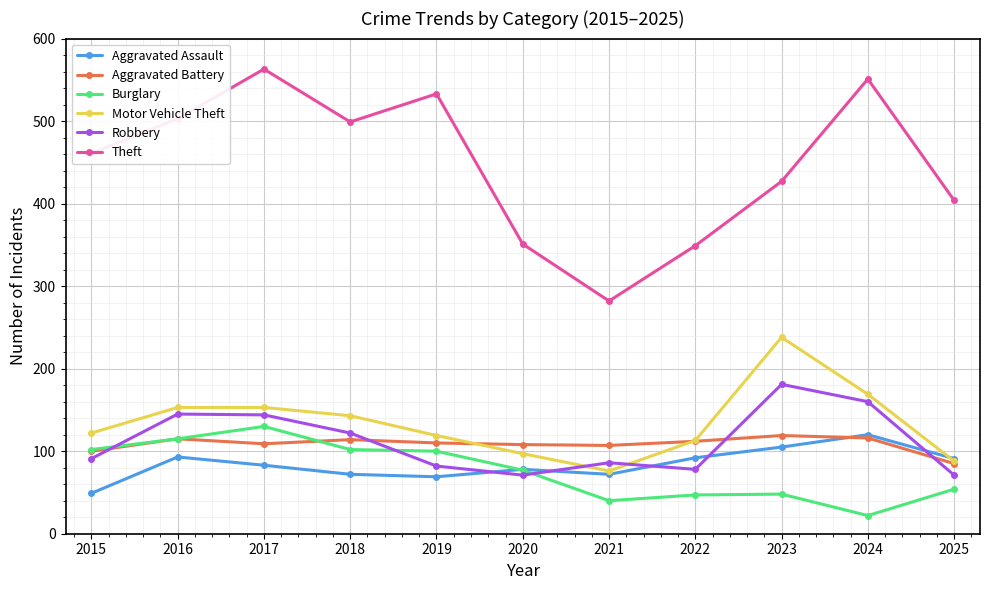

What is the spread (max minus min) of values at 2025?

350